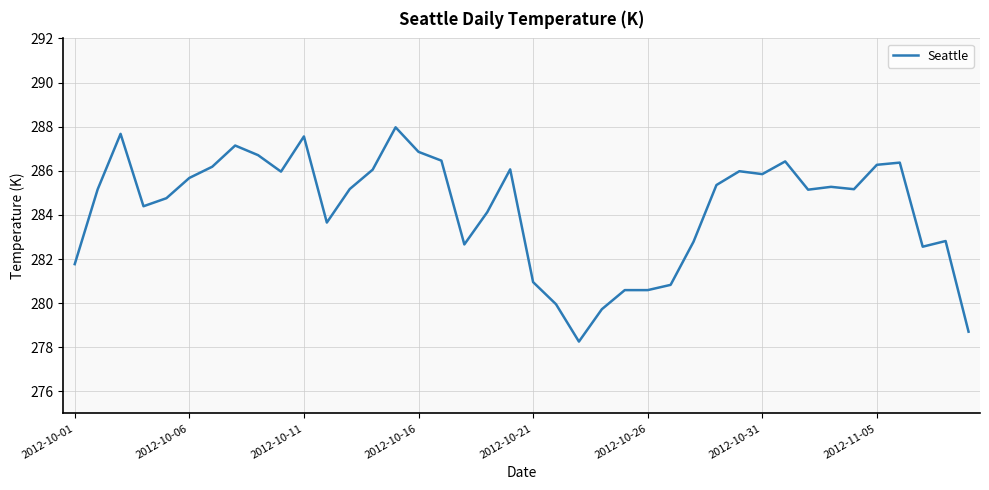

What is the maximum value shown in the chart?

288.0